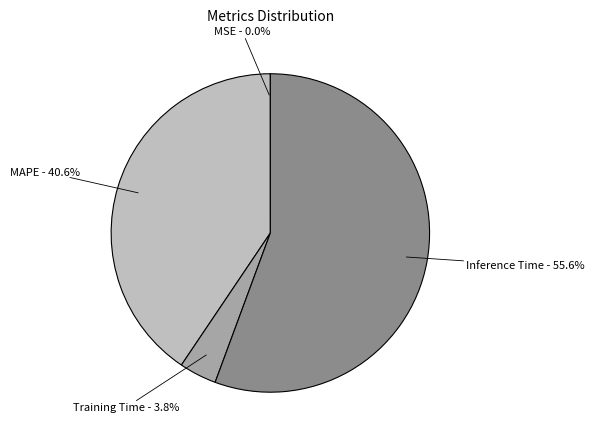

To the nearest percent, what is the average slice percentage?

25%